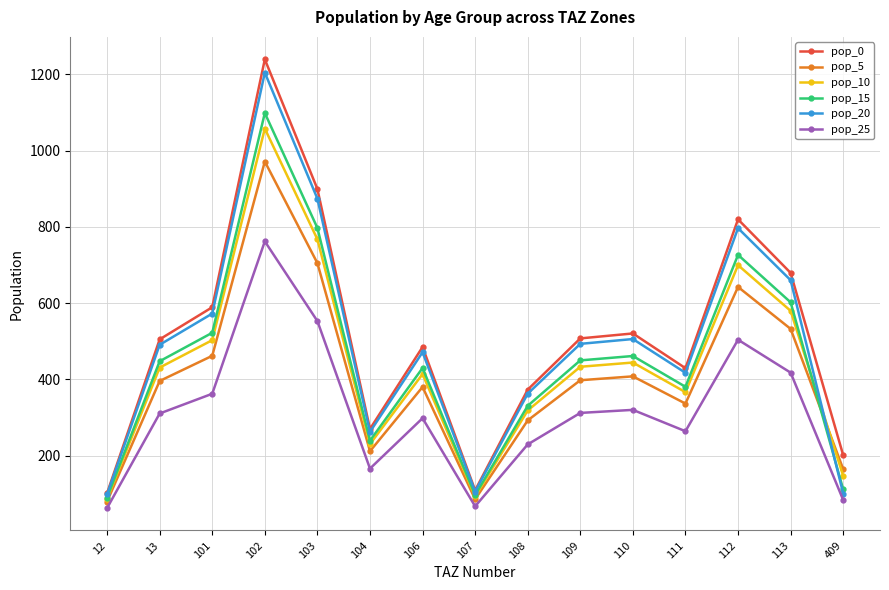

Count the number of categories in the chart.

15